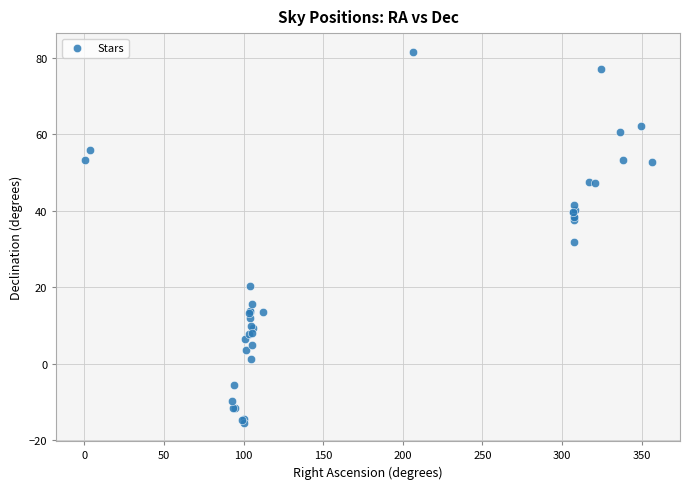

What Y value in the scatter plot is closest to 33?

31.9